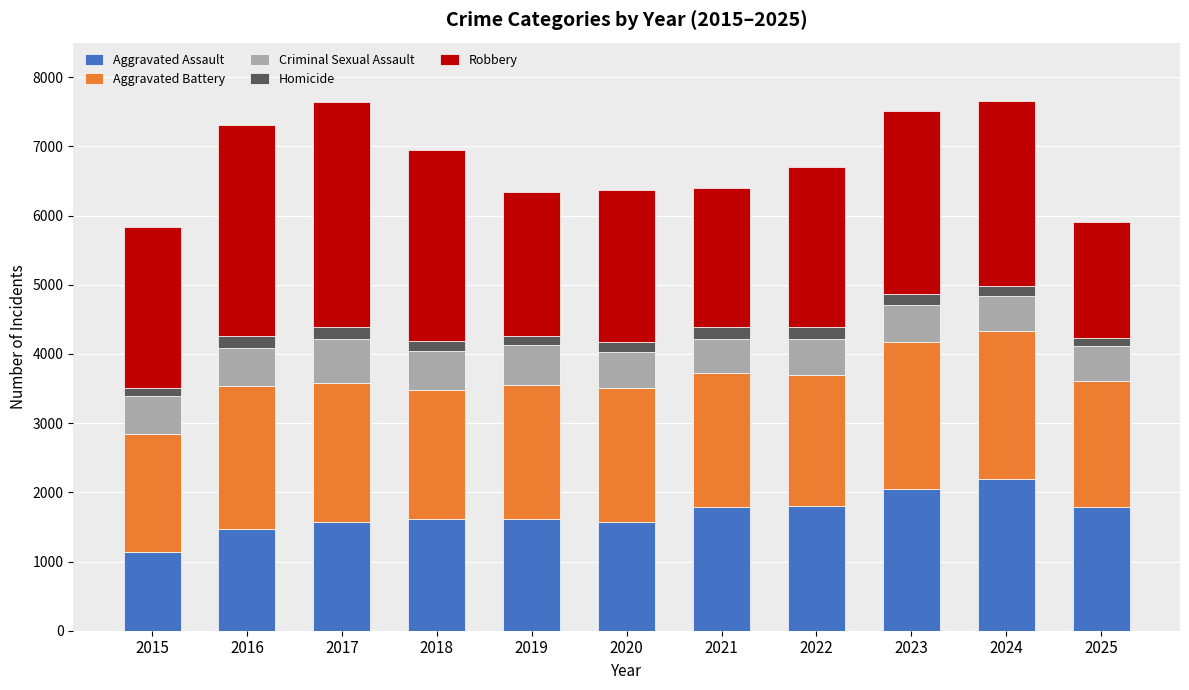

What is the minimum value for Aggravated Assault?

1138